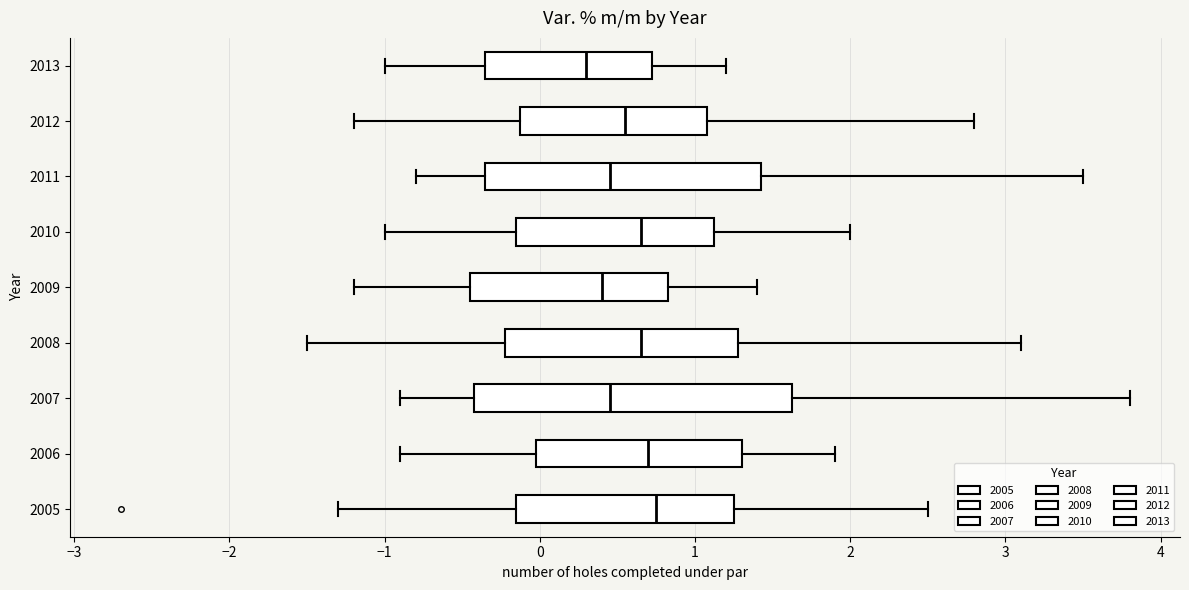

Comparing the boxes themselves (not the whiskers), which one is the widest?

2007